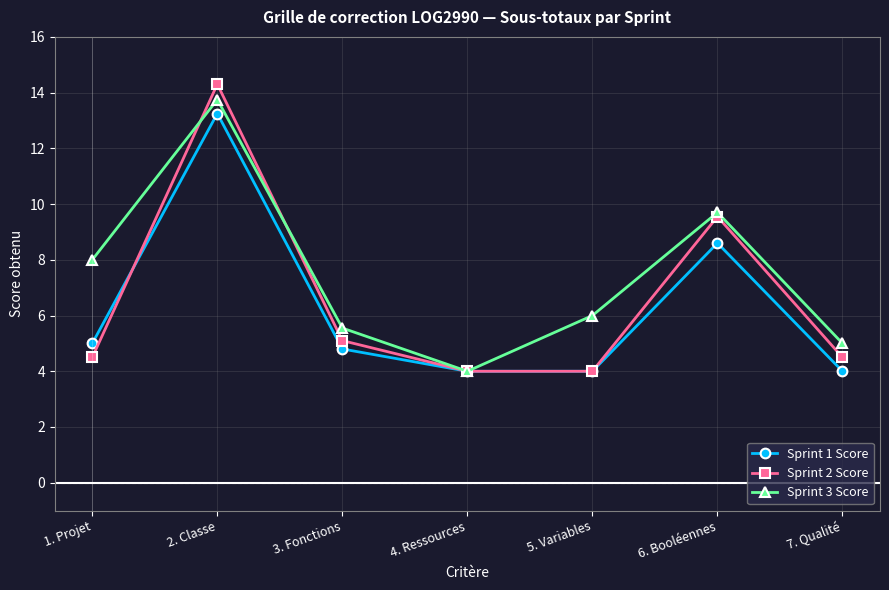

Rank the series at 3. Fonctions from lowest to highest value.

Sprint 1 Score, Sprint 2 Score, Sprint 3 Score